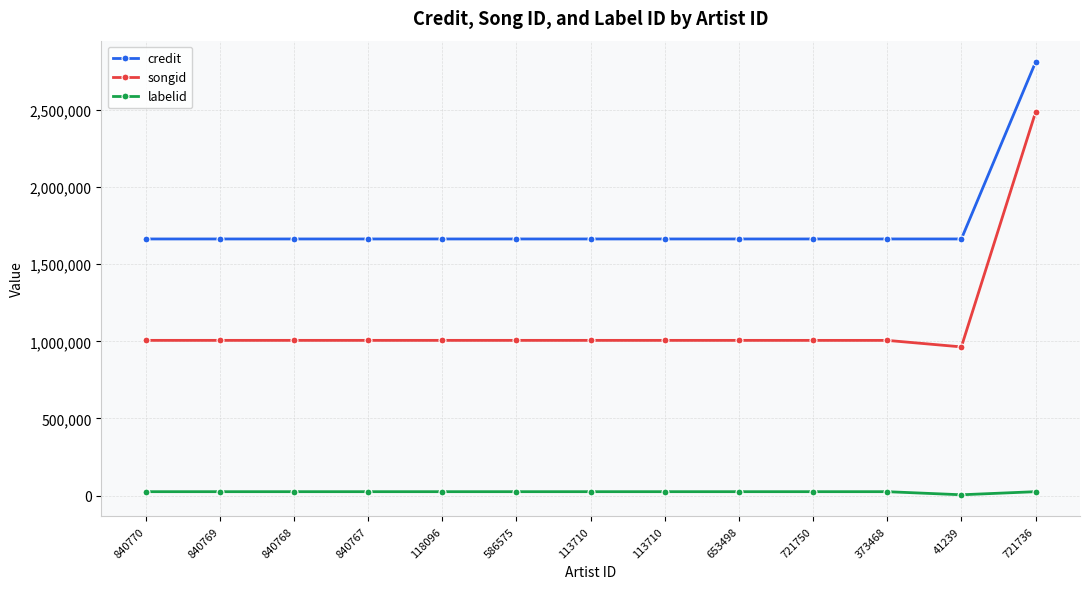

How many data points in labelid are less than 24832?

1